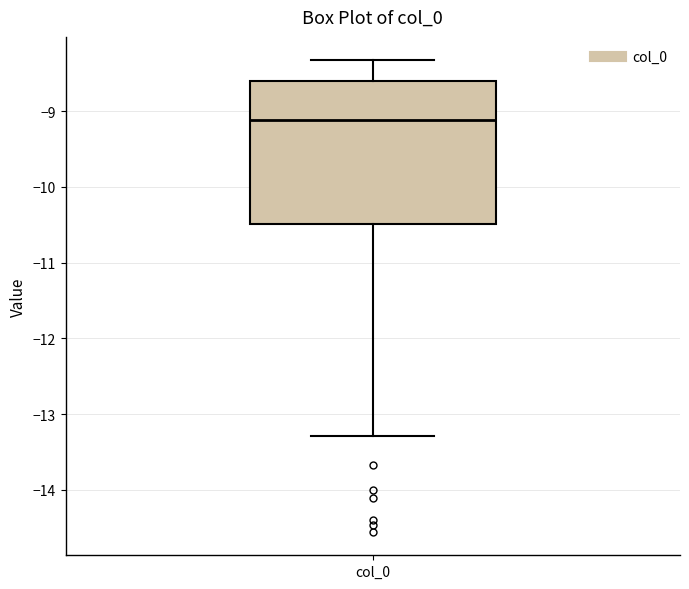

Where is the lower edge of the box for col_0 on the y-axis? The values are not printed on the chart, so give them approximately, as read against the axis.

-10.5